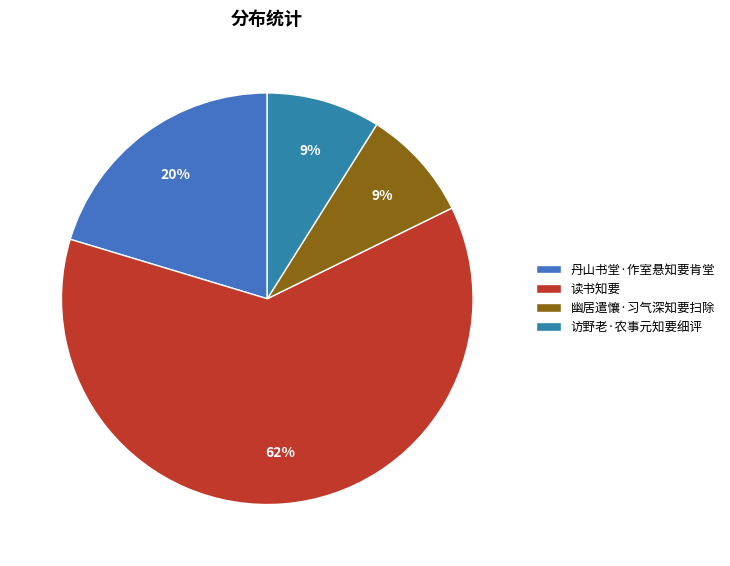

Combined, what portion of the pie is 幽居遣懹·习气深知要扫除 and 丹山书堂·作室悬知要肯堂?

29.1%